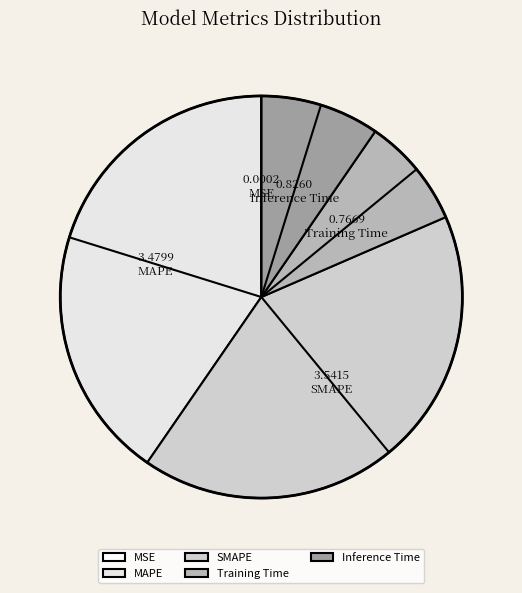

To the nearest percent, what portion does Training Time represent?

9%